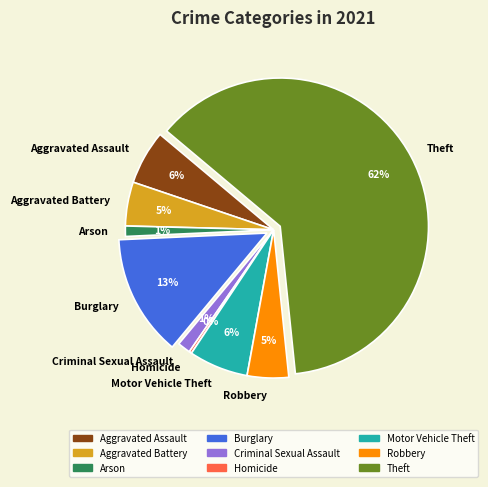

The Arson slice represents 1% of the pie. True or false?

True